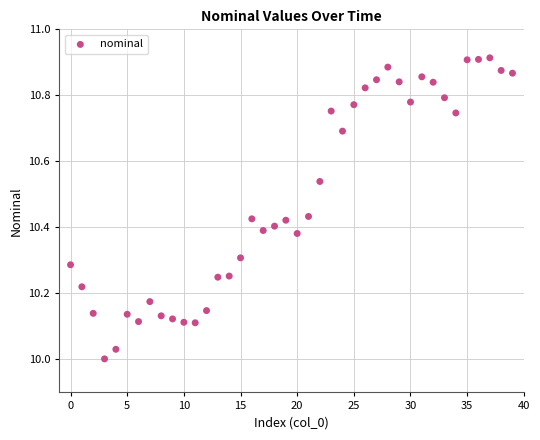

What is the range of Y values (max minus min)?

0.9